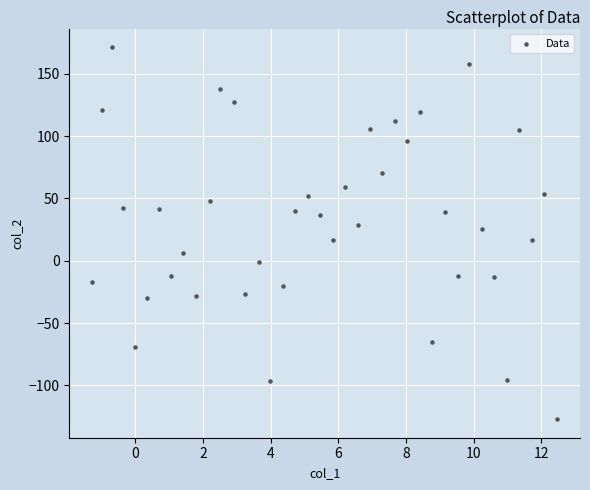

What is the range of Y values (max minus min)?

298.4